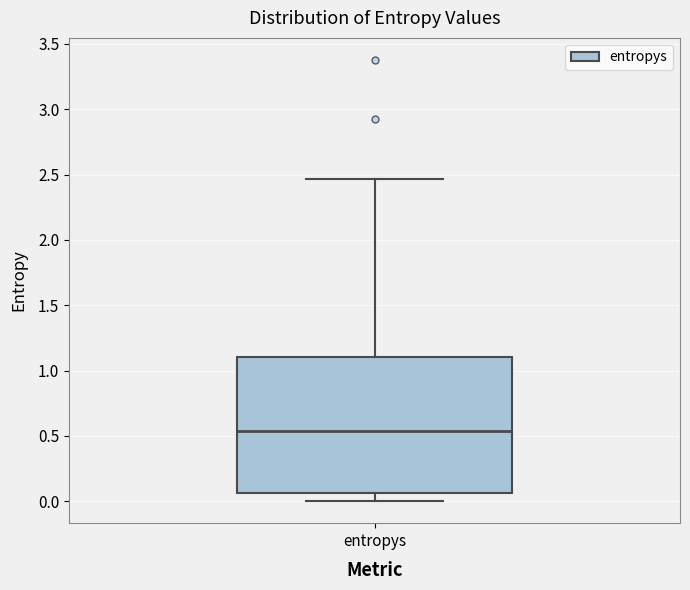

Transcribe this box plot: give where the median line is, the range the box spans, and where the two whiskers end, as read against the y-axis. The values are not printed on the chart, so give them approximately, as read against the axis.

median 0.55, box 0.05 to 1.10, whiskers 0.00 to 2.45